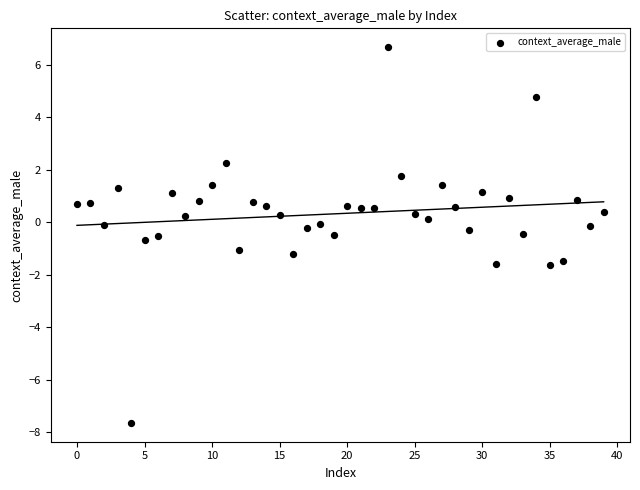

What is the range of Y values (max minus min)?

14.3